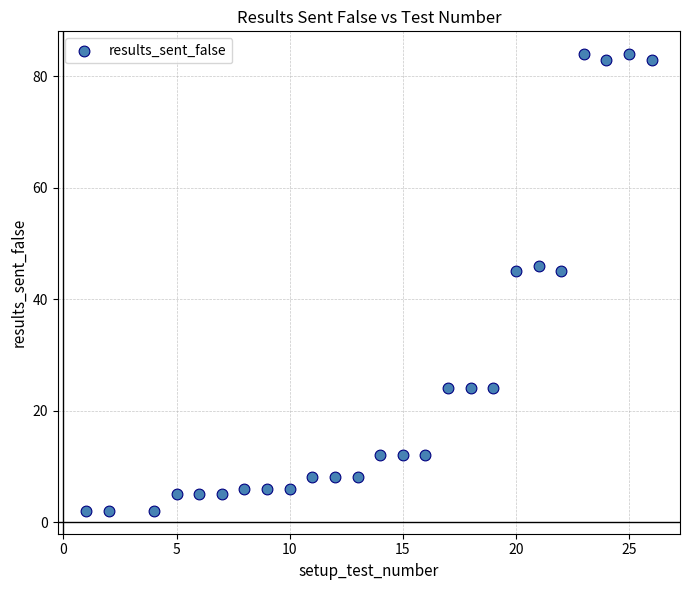

What is the range of X values (max minus min)?

25